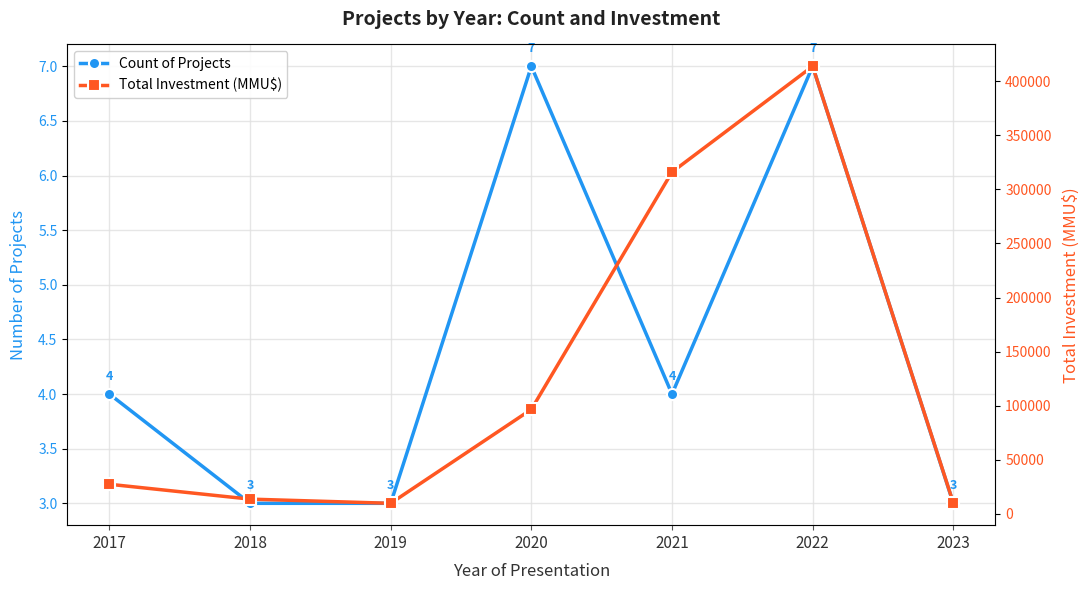

How many interior local valleys does the Total Investment (MMU$) series have?

1